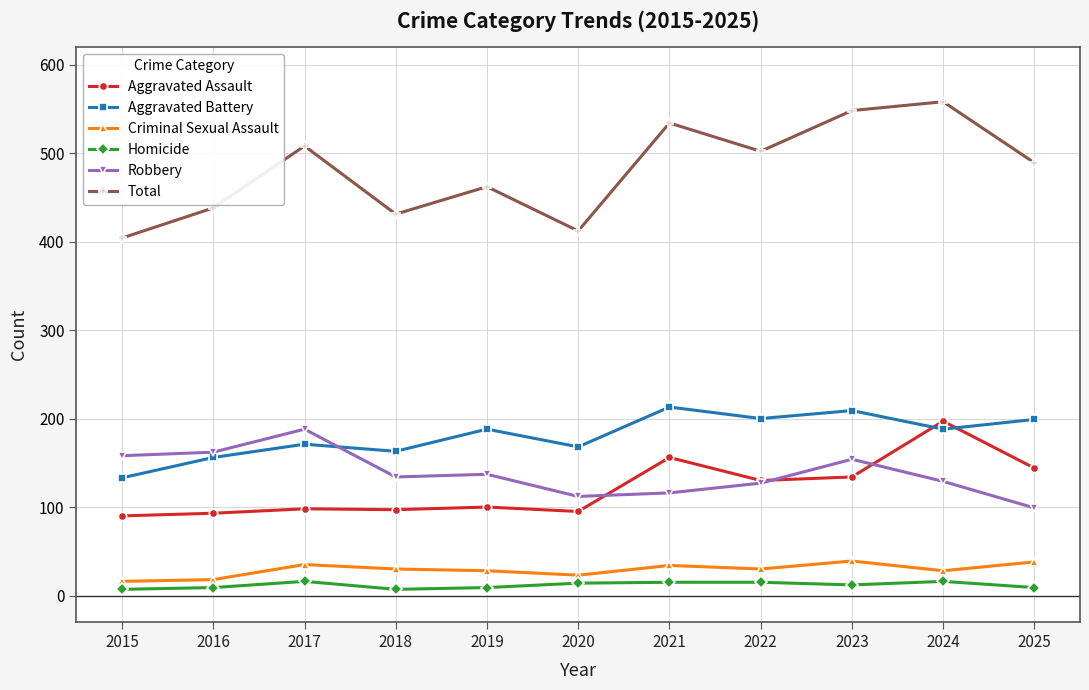

At how many categories does at least one series exceed 408?

10